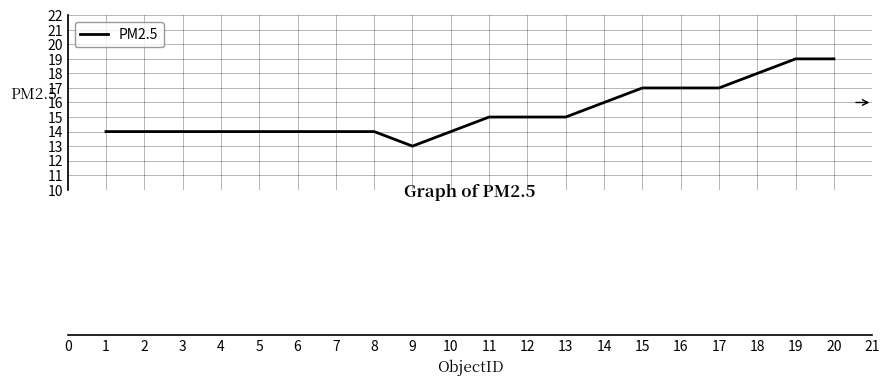

How many values are between 14 and 17?

16